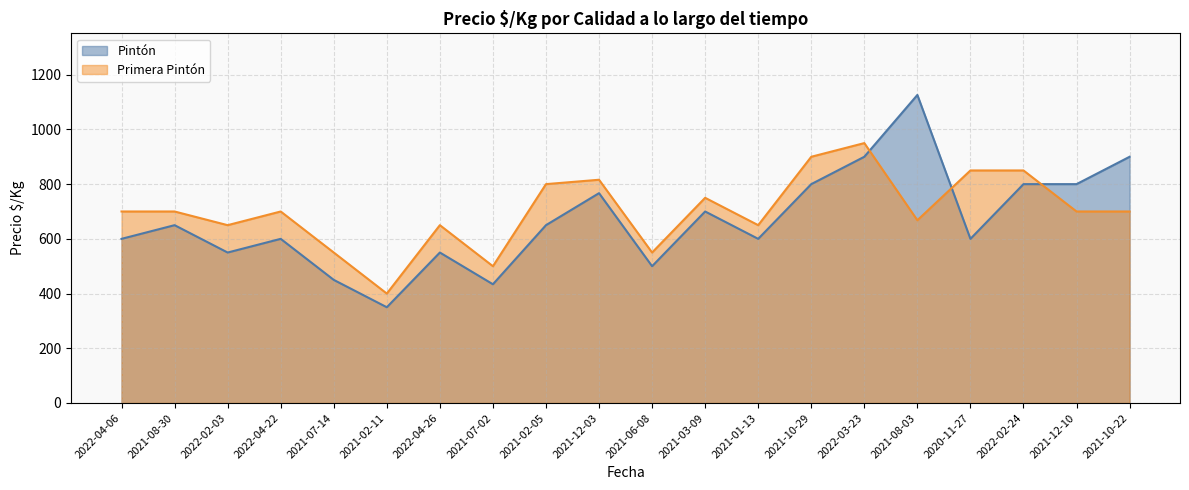

The value of Primera Pintón at 2022-04-22 is 700. True or false?

True